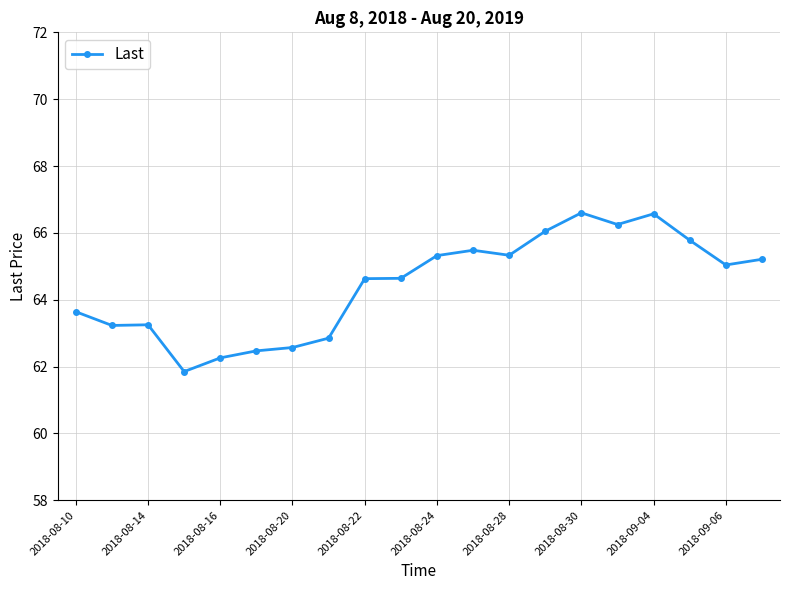

How many lines are shown in the chart?

1